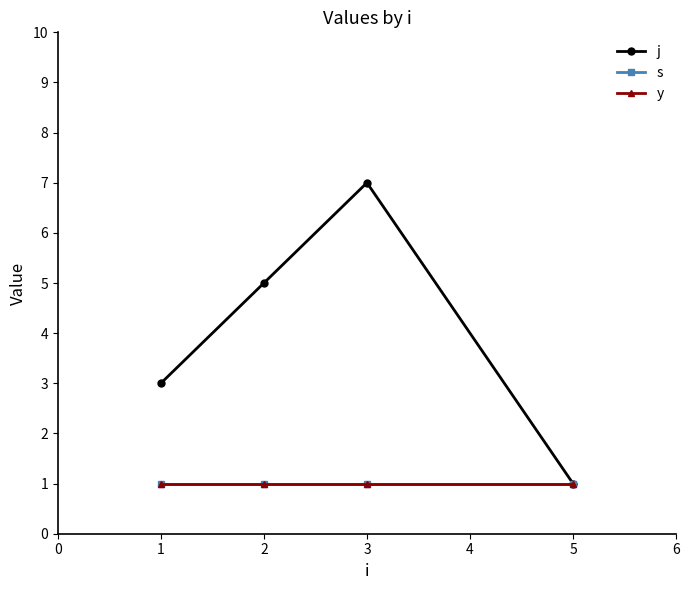

Is this an area chart (filled region under the line)?

No